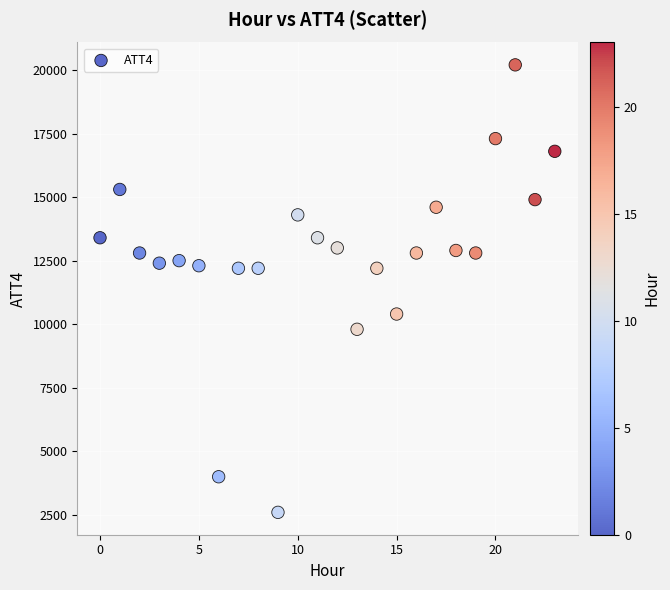

What is the range of Y values (max minus min)?

17600